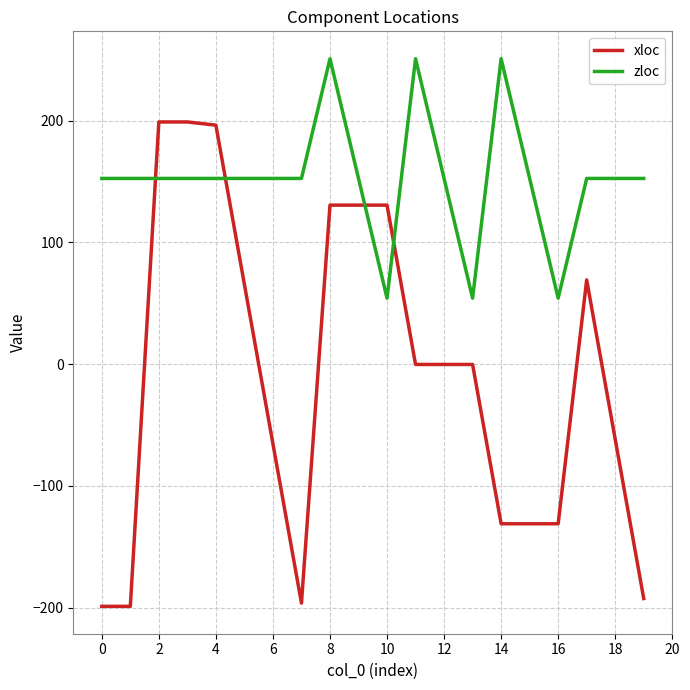

What is the difference between the maximum and minimum values in the zloc series?

196.7